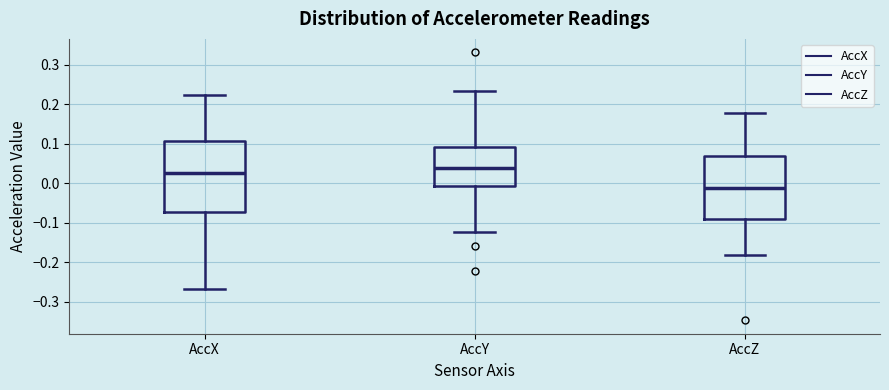

Which box has the lowest median line?

AccZ